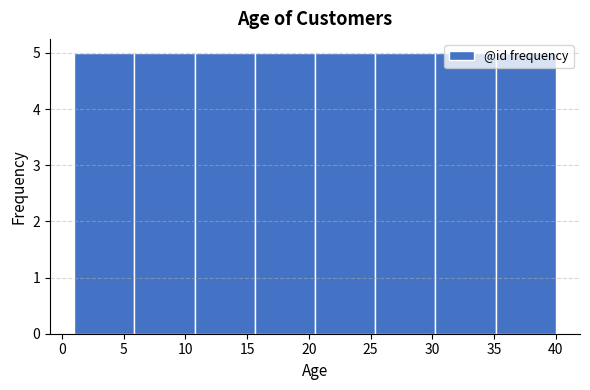

Reading left to right, transcribe this chart: for each bar, give the range it covers on the x-axis and its height. Neither the bar edges nor the heights are printed on the chart, so give them approximately, as read against the axes.

1.0 to 6.0: 5
6.0 to 11.0: 5
11.0 to 15.5: 5
15.5 to 20.5: 5
20.5 to 25.5: 5
25.5 to 30.5: 5
30.5 to 35.0: 5
35.0 to 40.0: 5